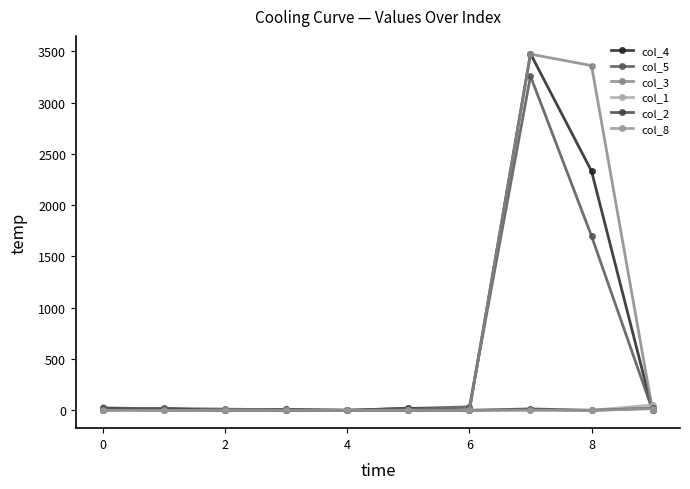

How many data points does each series have?

10